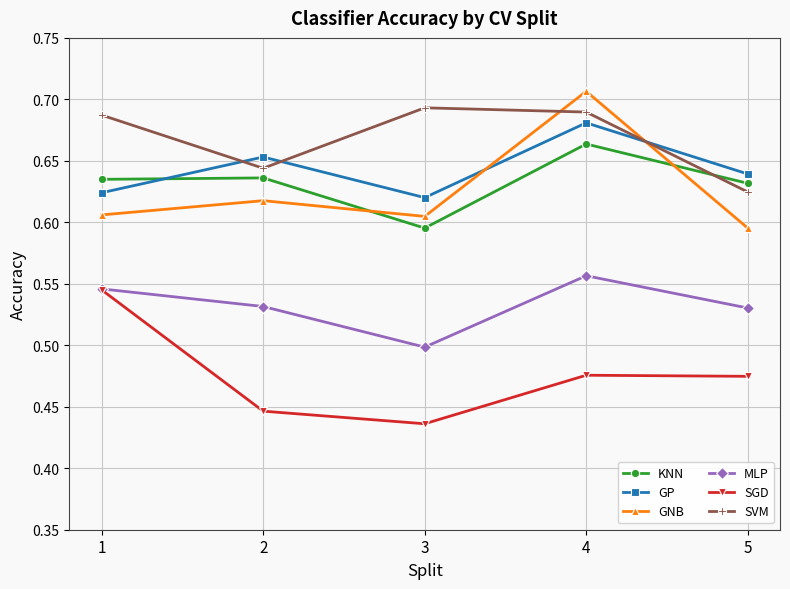

At which label does GNB reach its minimum?

5